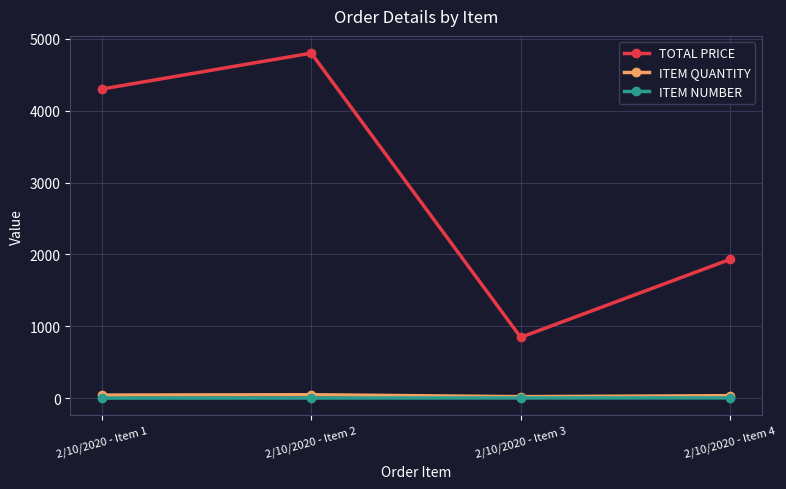

Between 2/10/2020 - Item 1 and 2/10/2020 - Item 2, which series saw the biggest shift?

TOTAL PRICE